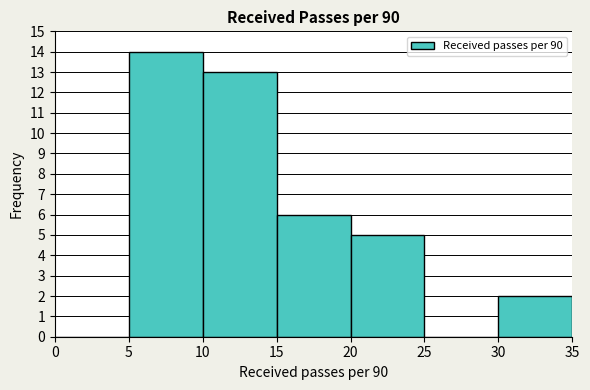

Reading left to right, transcribe this chart: for each bar, give the range it covers on the x-axis and its height. The values are not printed on the chart, so give them approximately, as read against the axis.

0 to 5: 0
5 to 10: 14
10 to 15: 13
15 to 20: 6
20 to 25: 5
25 to 30: 0
30 to 35: 2